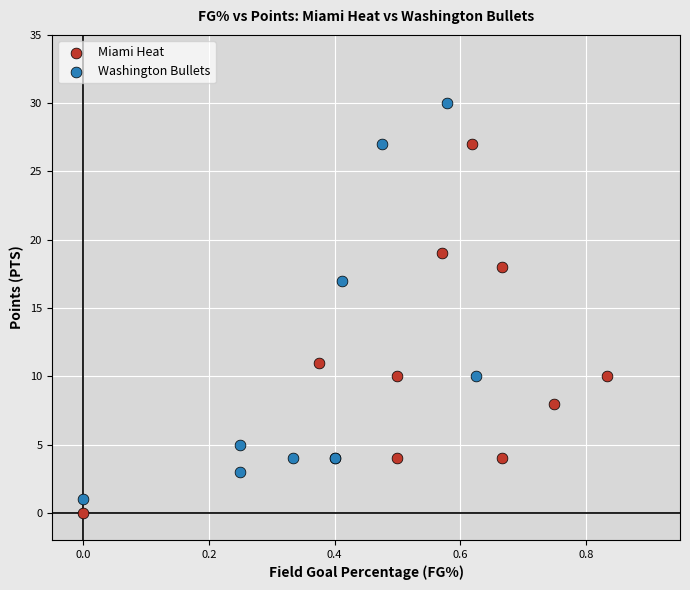

Which series reaches the maximum Y coordinate?

Washington Bullets